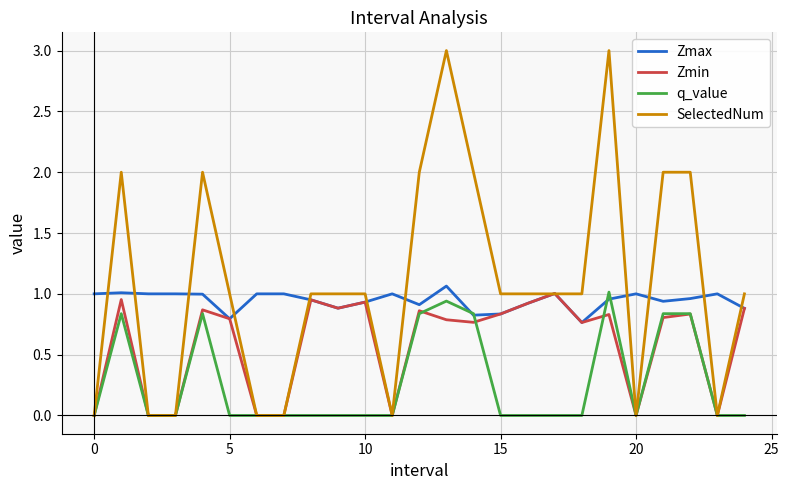

Which series has the largest range (max minus min)?

SelectedNum